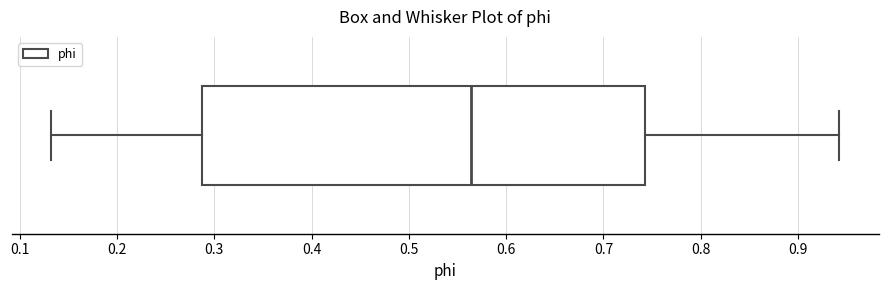

Transcribe this box plot: give where the median line is, the range the box spans, and where the two whiskers end, as read against the x-axis. The values are not printed on the chart, so give them approximately, as read against the axis.

median 0.56, box 0.29 to 0.74, whiskers 0.13 to 0.94